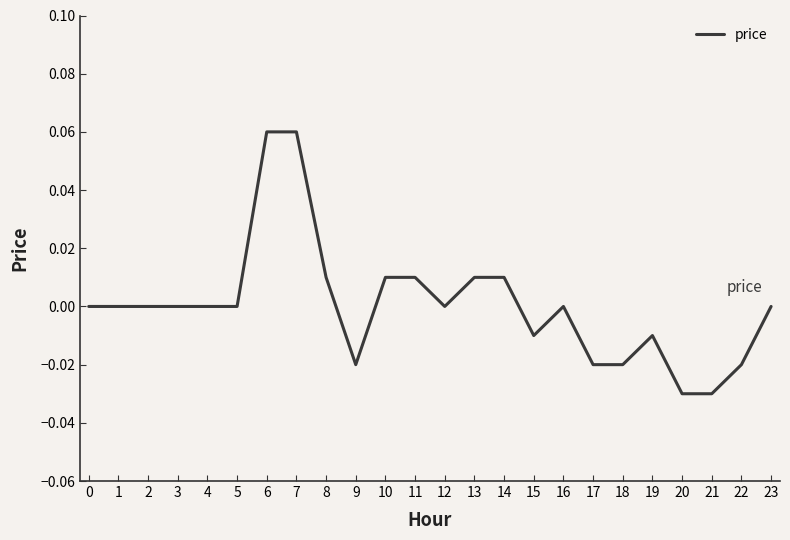

Between 14 and 1, which is larger?

14